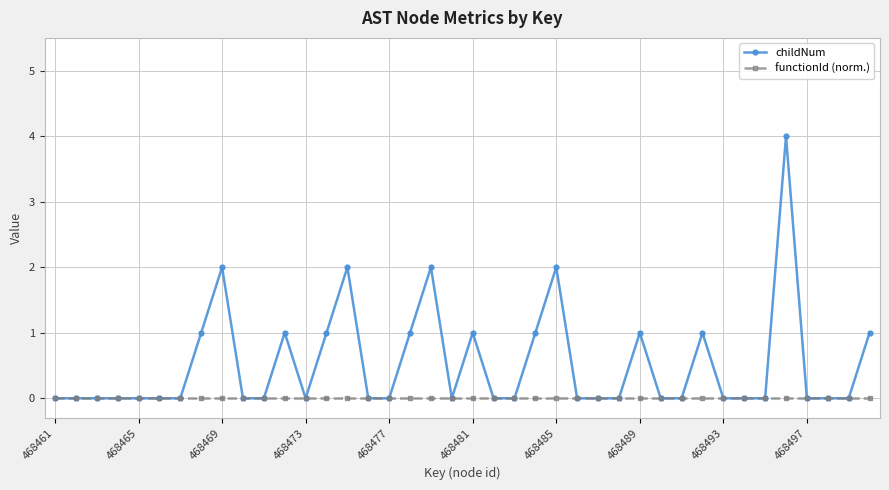

How many lines are shown in the chart?

2